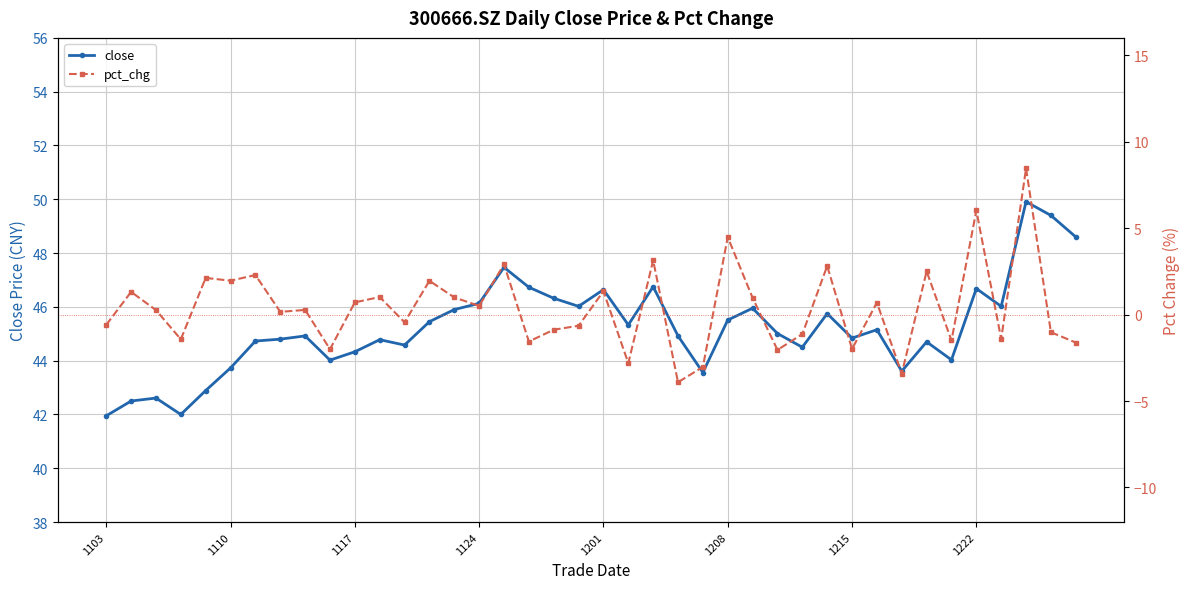

Which series has the largest total across all categories?

close